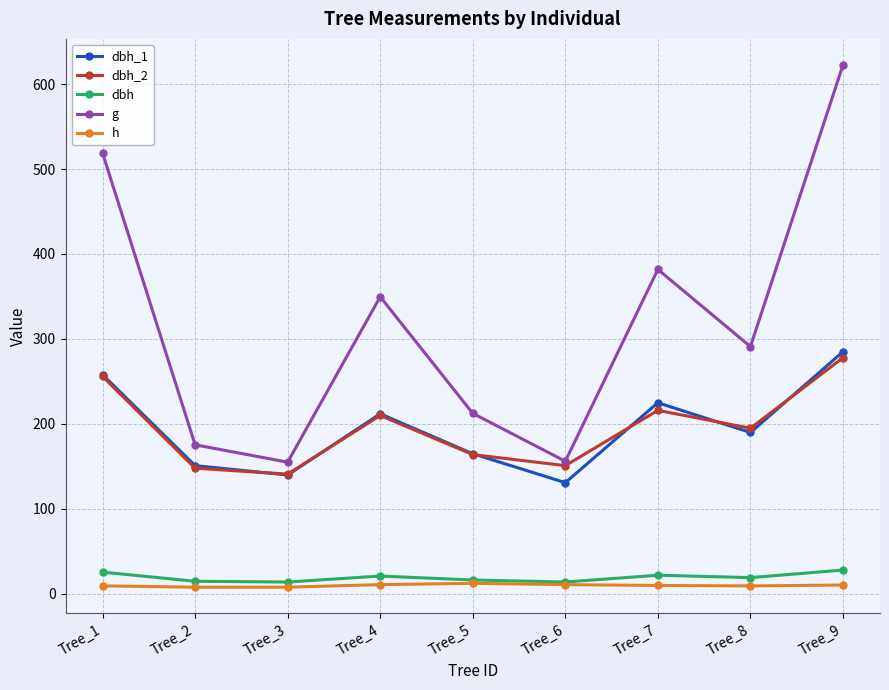

What is the difference between the dbh_1 values at Tree_7 and Tree_1?

33.0